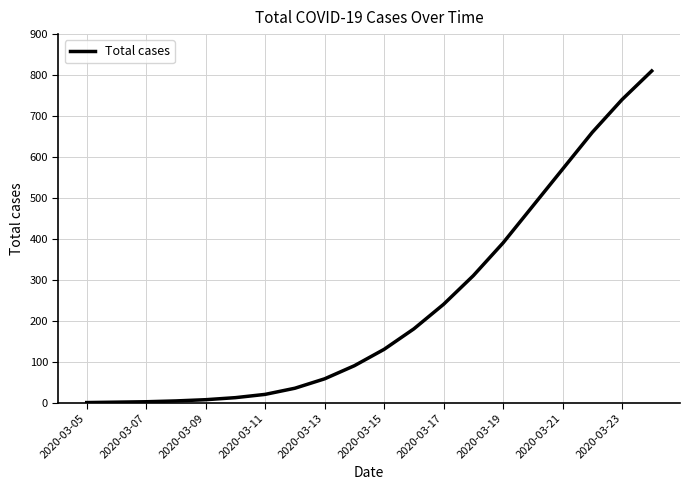

What is the greatest value displayed?

810